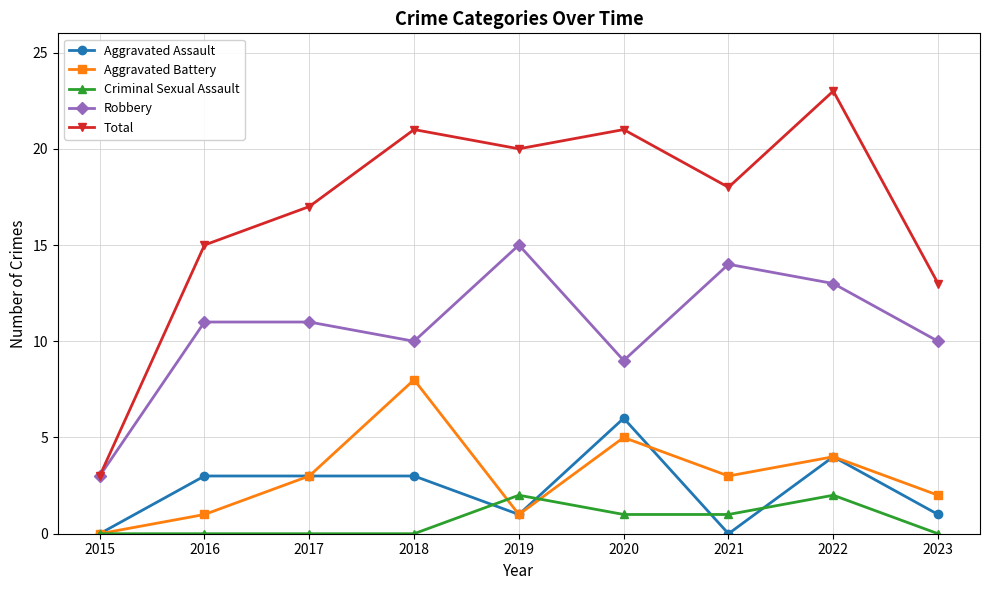

Which series has the widest spread of values?

Total